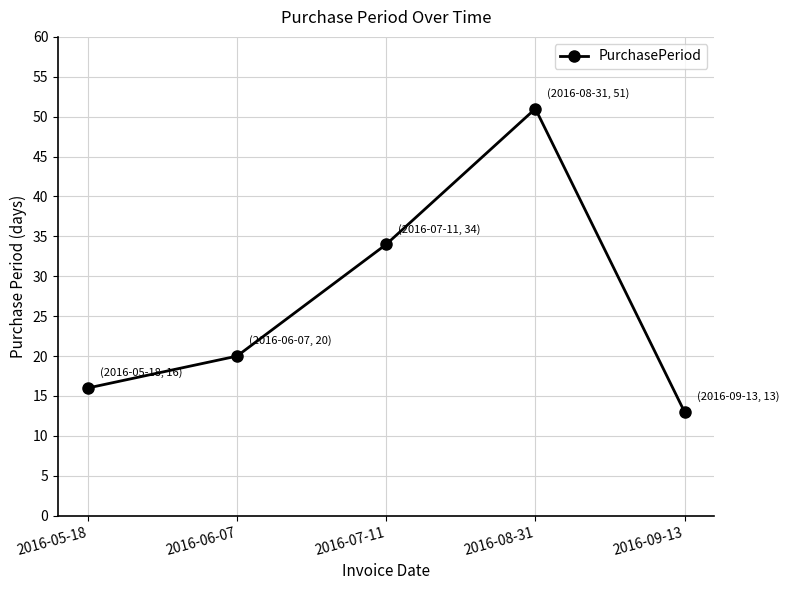

At which category does the data reach its first local peak?

2016-08-31